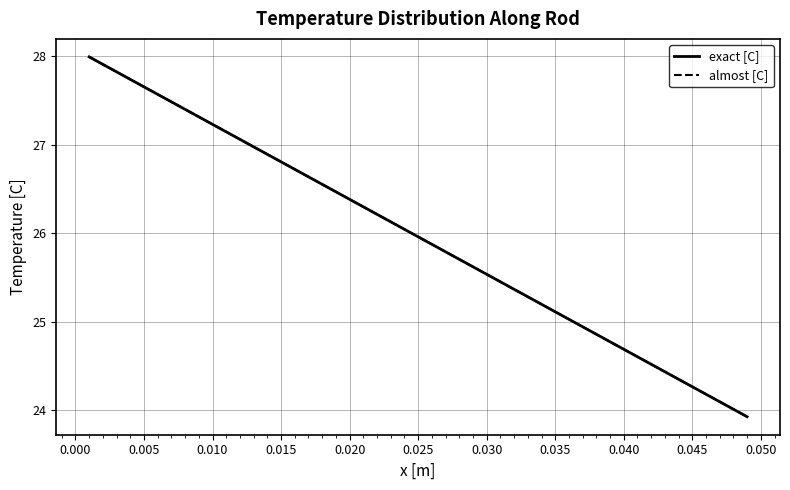

What is the highest value of the almost [C] series?

28.0